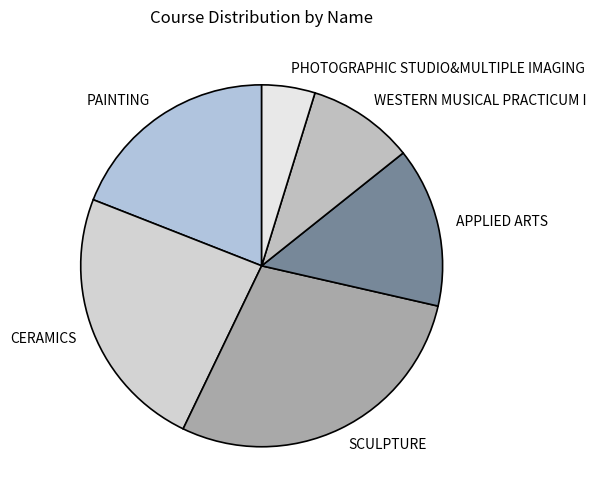

Rank the categories by value from highest to lowest.

SCULPTURE, CERAMICS, PAINTING, APPLIED ARTS, WESTERN MUSICAL PRACTICUM I, PHOTOGRAPHIC STUDIO&MULTIPLE IMAGING